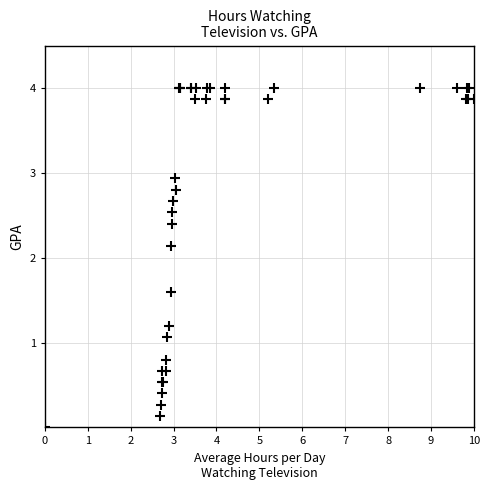

What Y value in the scatter plot is closest to 2?

2.1